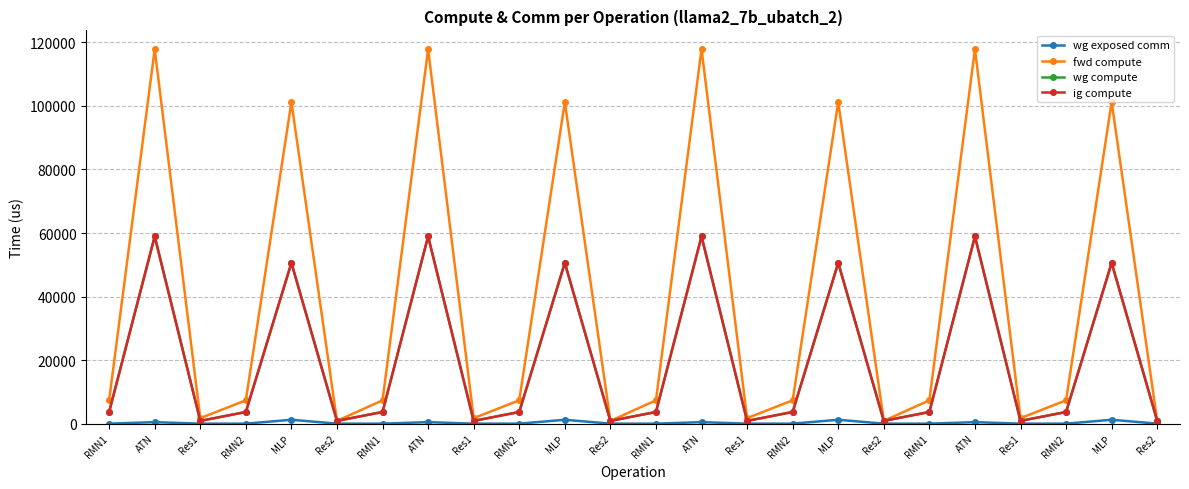

Rank the categories by wg compute value from highest to lowest.

ATN, ATN, ATN, ATN, MLP, MLP, MLP, MLP, RMN1, RMN2, RMN1, RMN2, RMN1, RMN2, RMN1, RMN2, Res1, Res2, Res1, Res2, Res1, Res2, Res1, Res2